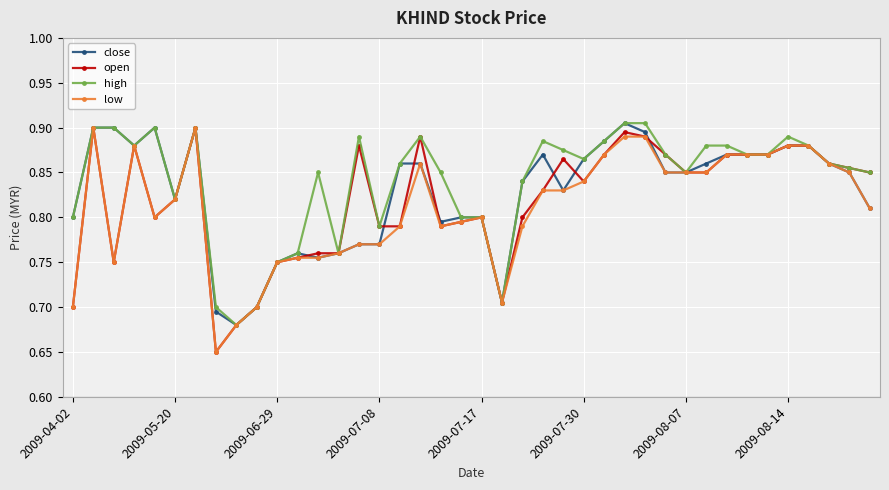

Does the chart have visible grid lines?

Yes